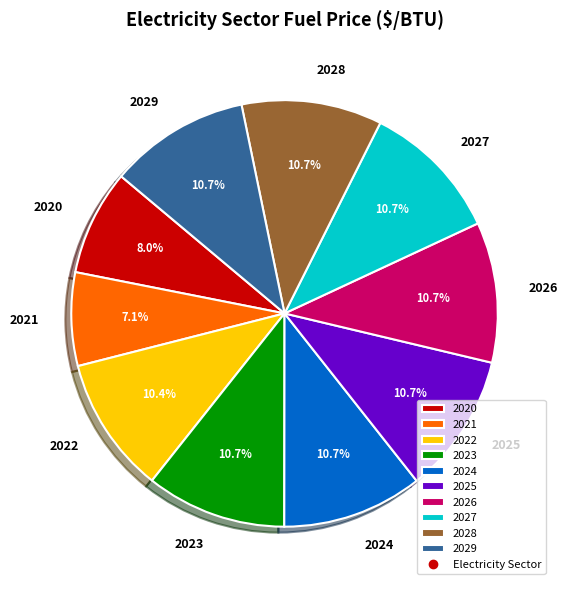

True or false: 2027 accounts for 1% of the total.

False